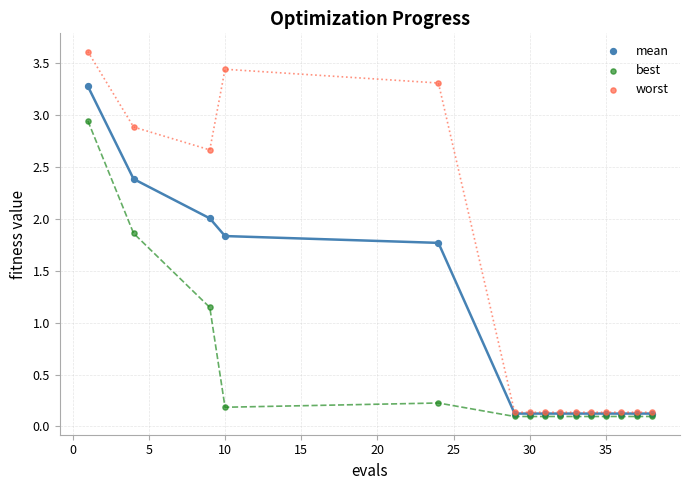

What are all the series names shown in the legend?

mean, best, worst